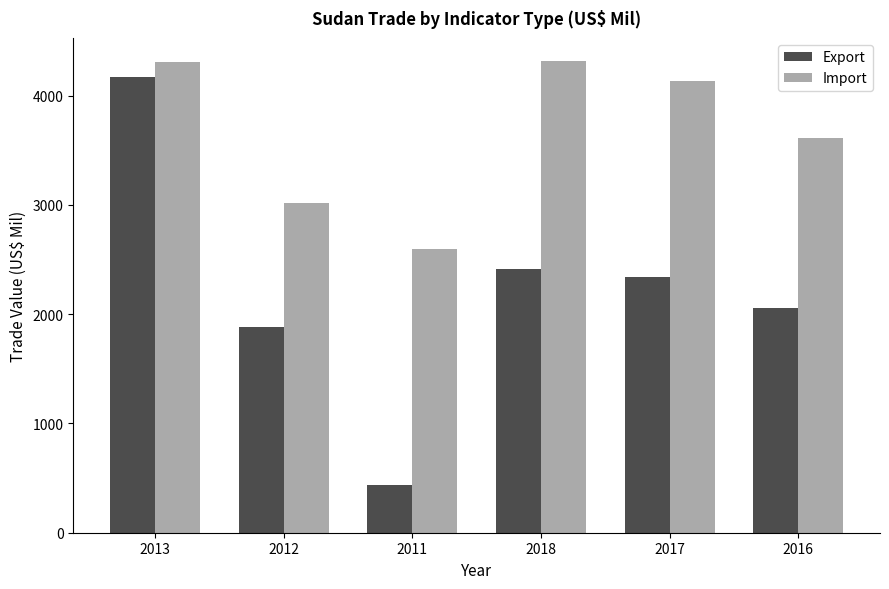

At how many categories does at least one series exceed 3461?

4